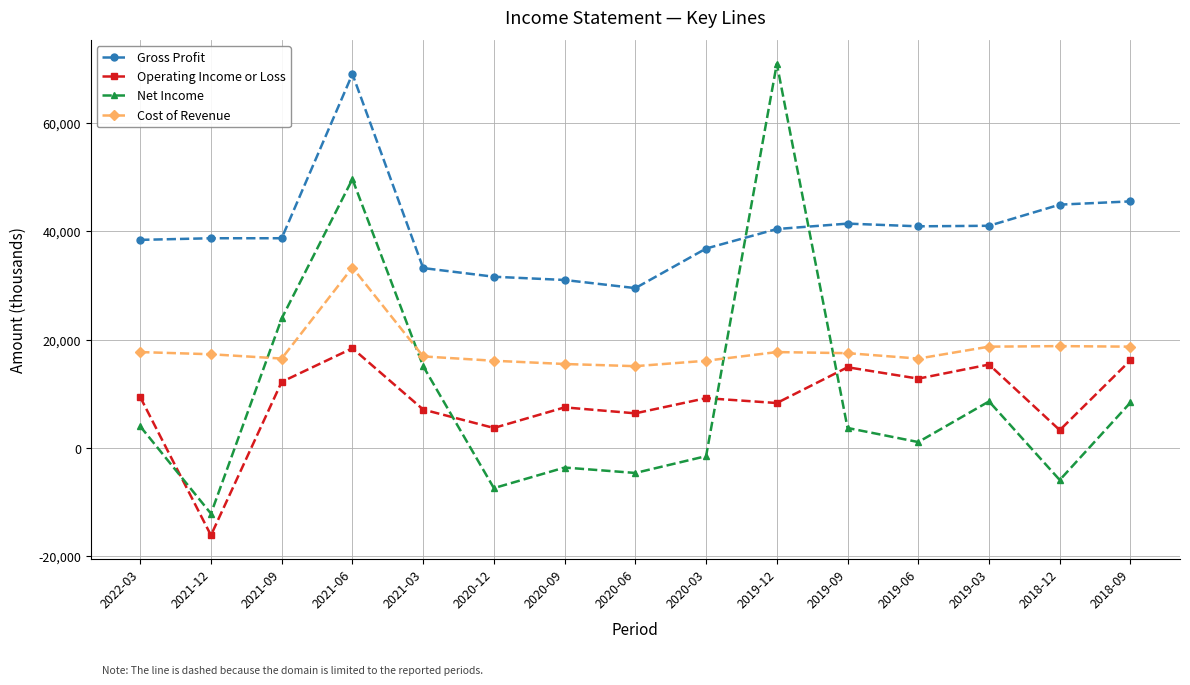

Which series has the largest total across all categories?

Gross Profit